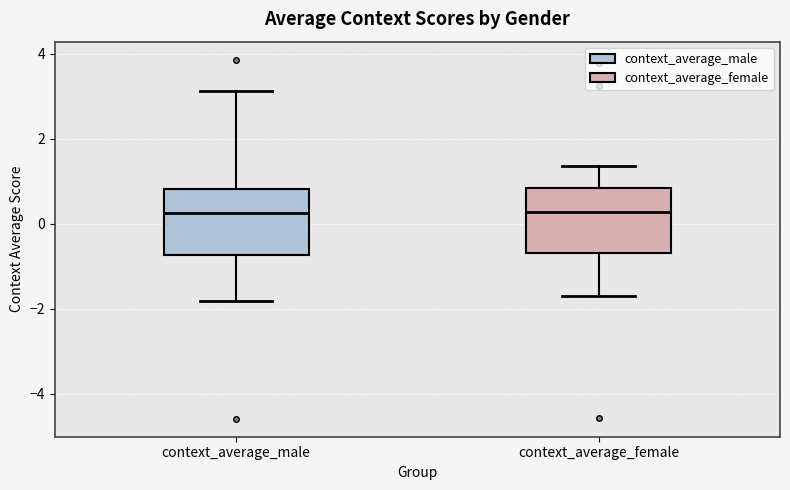

Where does the upper whisker of the box for context_average_female end on the y-axis? The values are not printed on the chart, so give them approximately, as read against the axis.

1.4